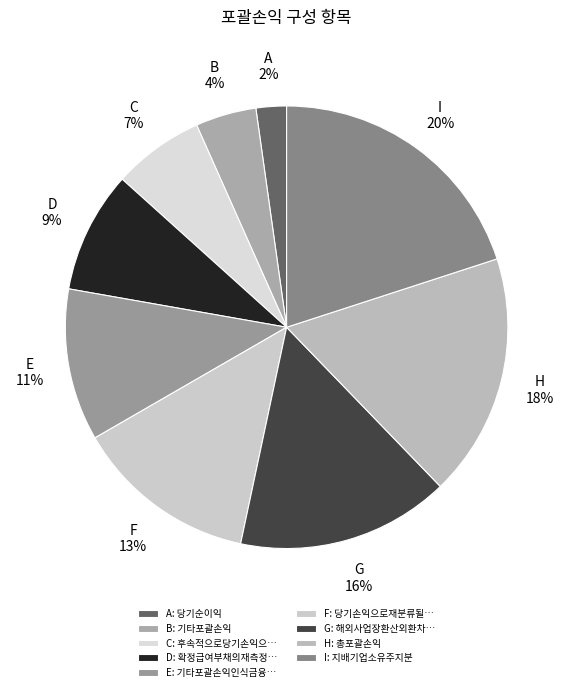

How many segments does this pie chart have?

9